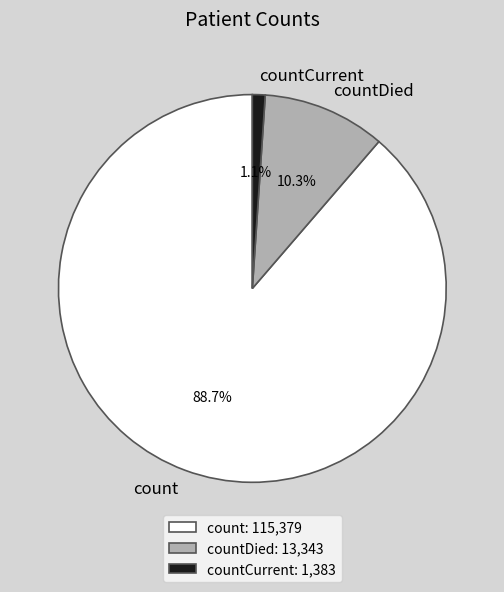

Which has a higher value, count or countCurrent?

count